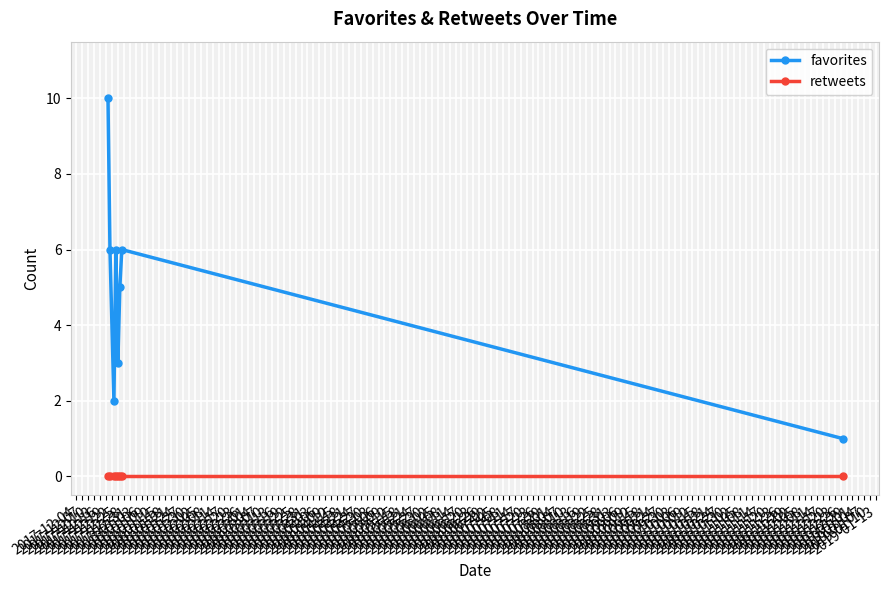

What is the highest value of the favorites series?

10